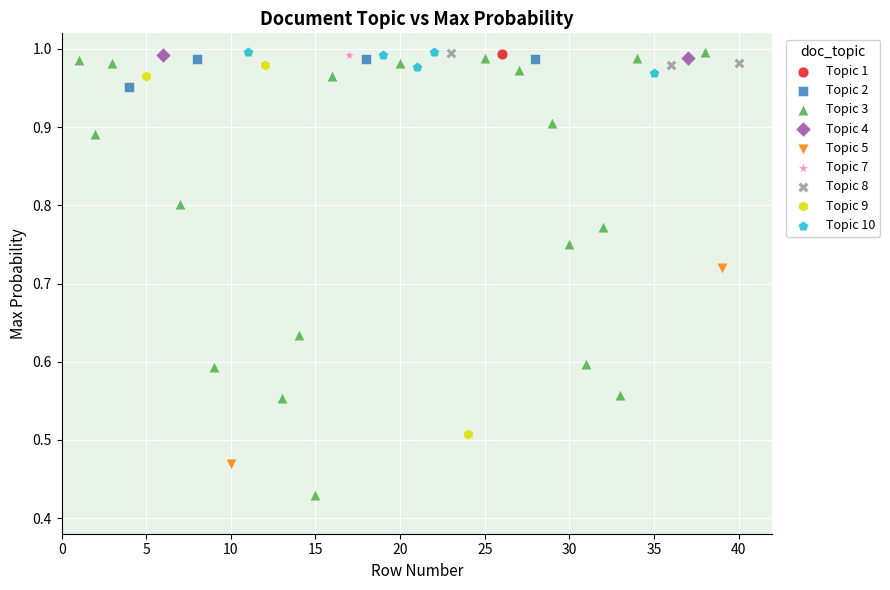

What are all the series names shown in the legend?

Topic 1, Topic 2, Topic 3, Topic 4, Topic 5, Topic 7, Topic 8, Topic 9, Topic 10